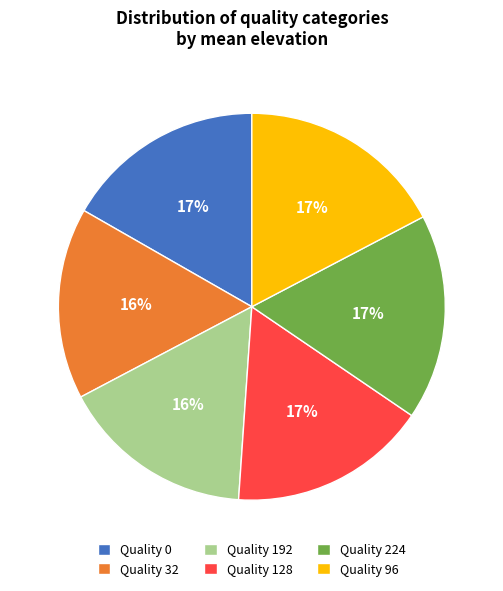

To the nearest percent, what is the average slice percentage?

17%